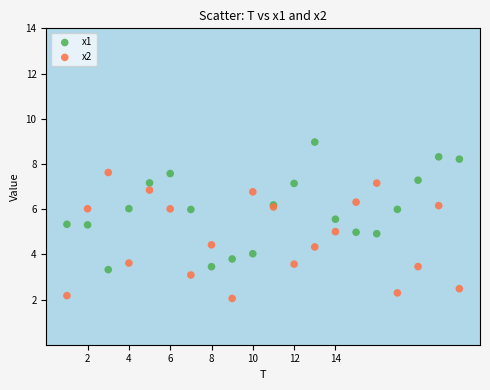

Which series reaches the minimum Y coordinate?

x2